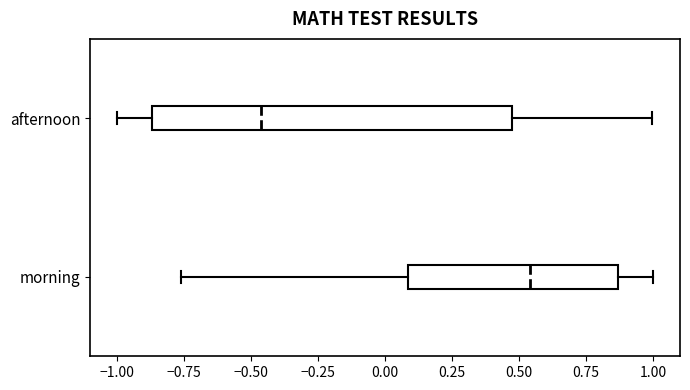

Comparing the boxes themselves (not the whiskers), which one is the widest?

afternoon